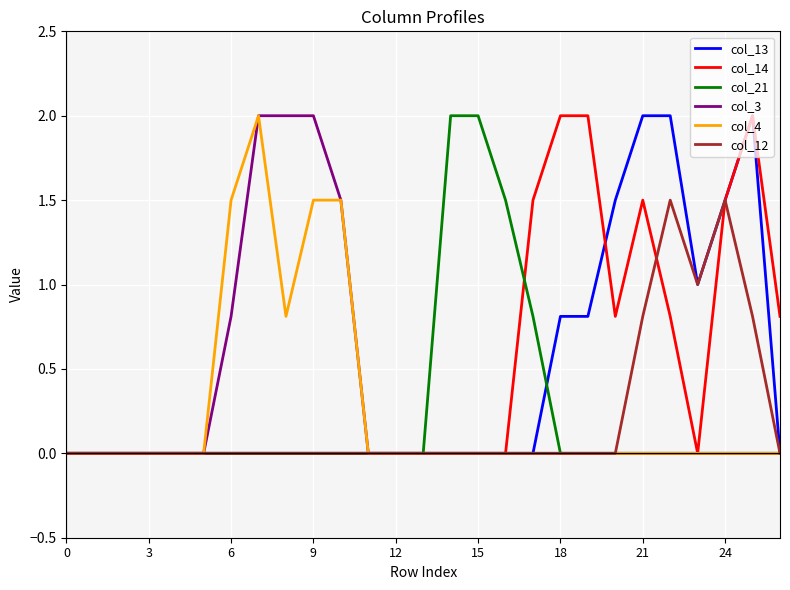

How many categories are shown in the chart?

27